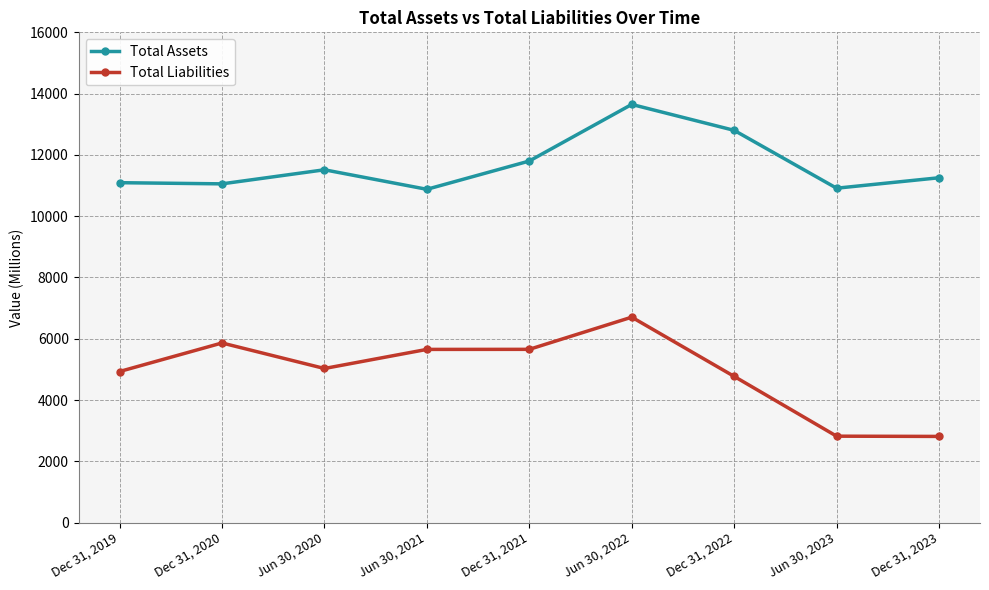

What is the difference between the highest and lowest values at Jun 30, 2021?

5225